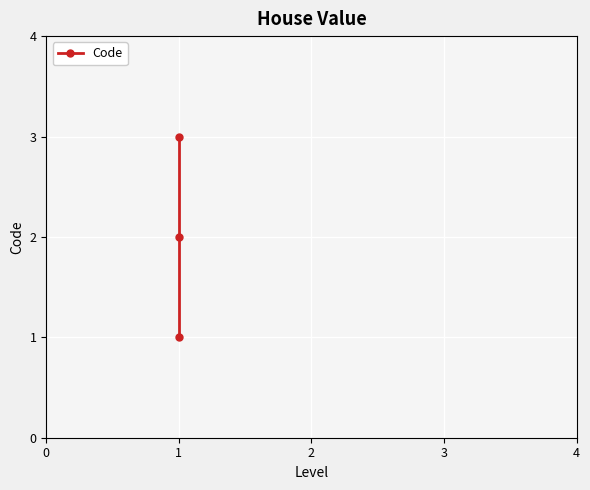

Which label corresponds to the largest value in the chart?

1